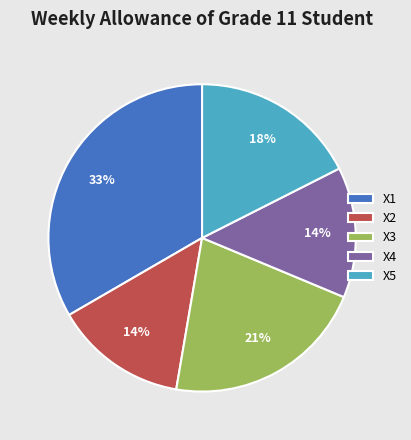

What percentage is the X3 slice, to the nearest percent?

21%